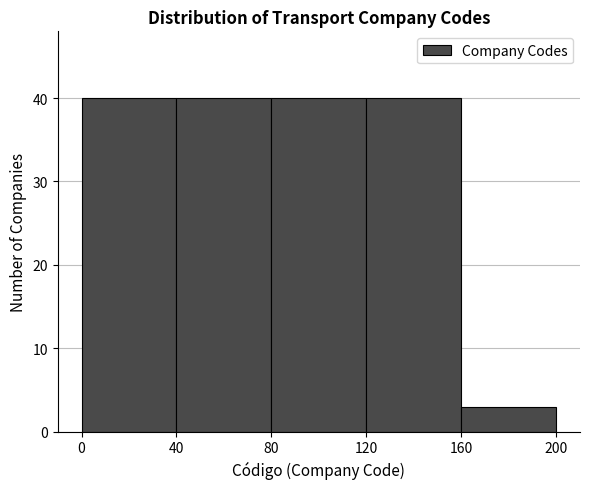

Reading left to right, list every bar in this chart as the range it spans on the x-axis followed by its height. The values are not printed on the chart, so give them approximately, as read against the axis.

0 to 40: 40
40 to 80: 40
80 to 120: 40
120 to 160: 40
160 to 200: 3